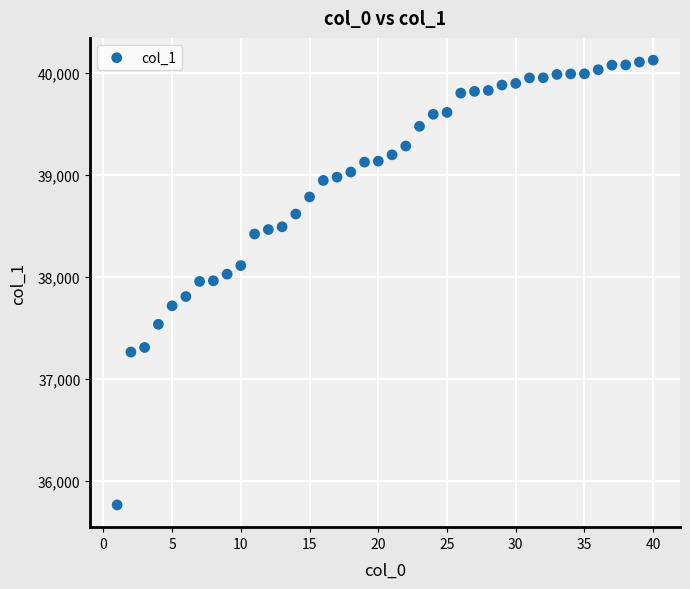

What is the range of Y values (max minus min)?

4356